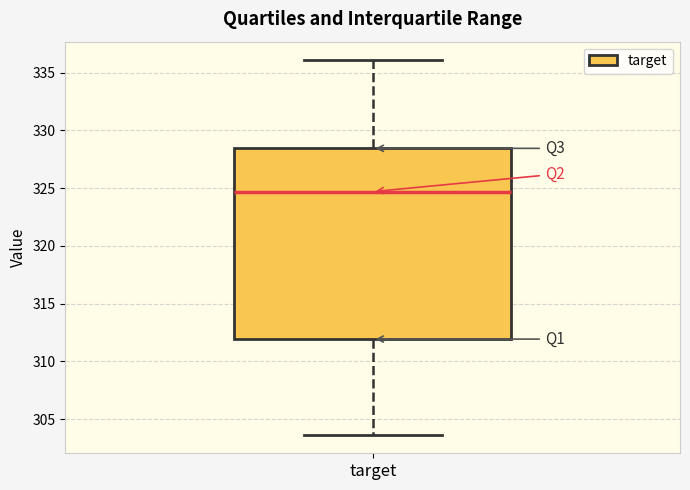

Transcribe this box plot: give where the median line is, the range the box spans, and where the two whiskers end, as read against the y-axis. The values are not printed on the chart, so give them approximately, as read against the axis.

median 324.5, box 312.0 to 328.5, whiskers 303.5 to 336.0